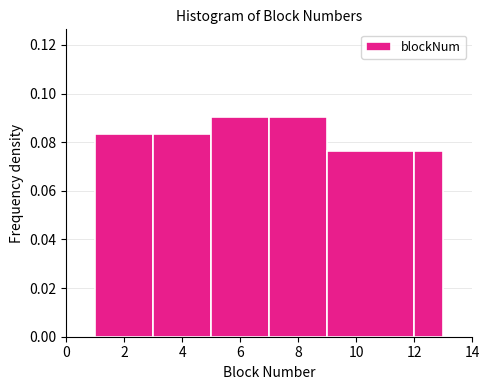

What is the height of the bar covering 3 to 5 on the x-axis? The values are not printed on the chart, so give them approximately, as read against the axis.

0.084